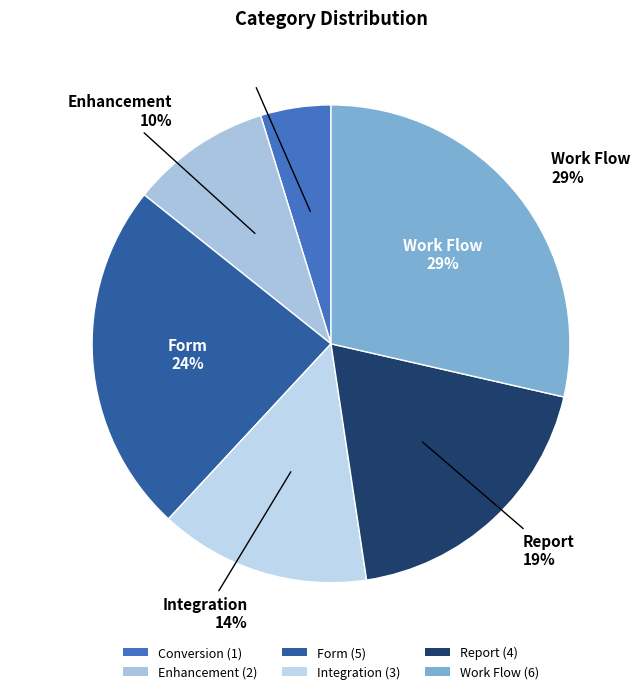

What is the smallest slice in the pie chart?

Conversion